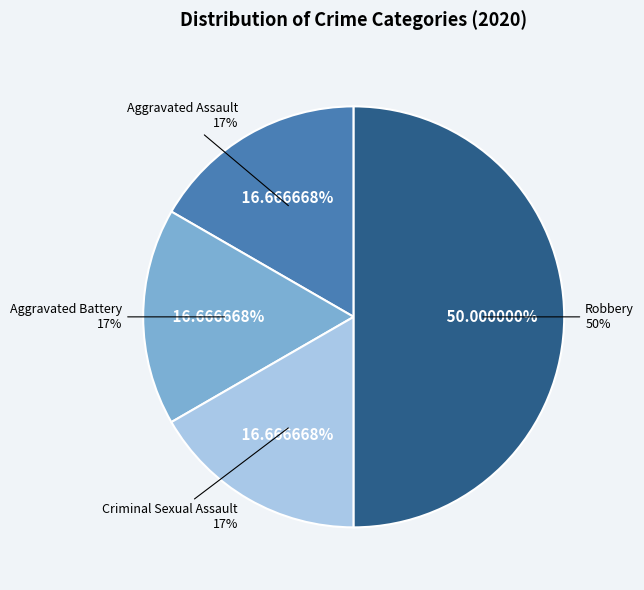

To the nearest percent, what portion does Robbery represent?

50%